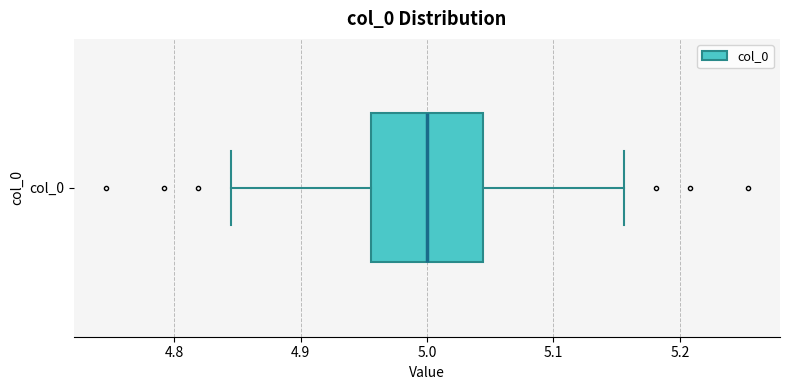

Transcribe this box plot: give where the median line is, the range the box spans, and where the two whiskers end, as read against the x-axis. The values are not printed on the chart, so give them approximately, as read against the axis.

median 5.00, box 4.96 to 5.04, whiskers 4.84 to 5.16